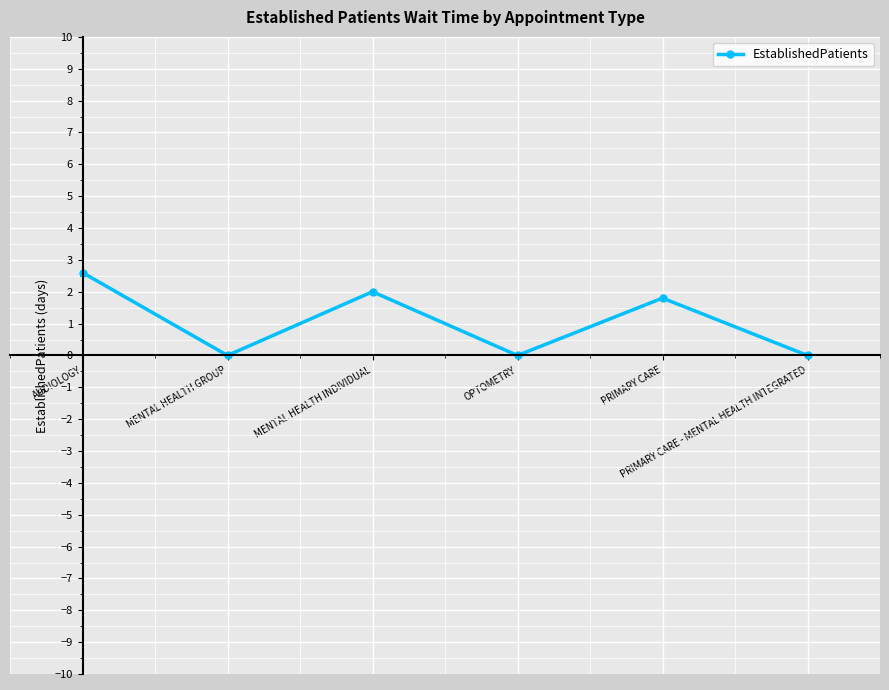

What is the sum of all values?

6.4